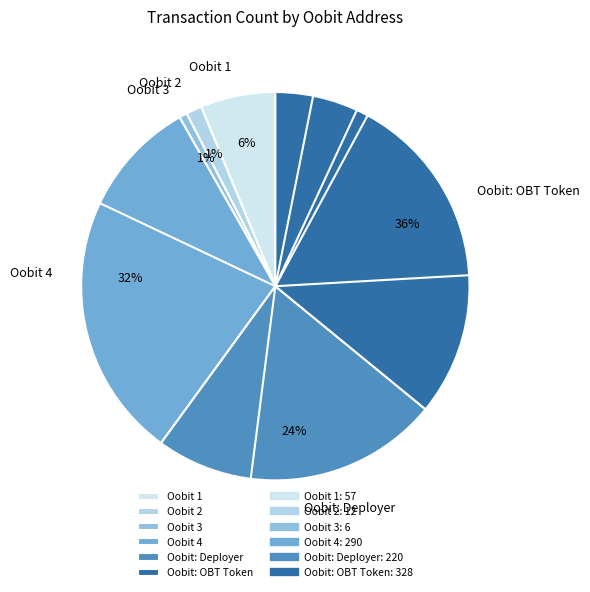

To the nearest percent, what is the average slice percentage?

17%